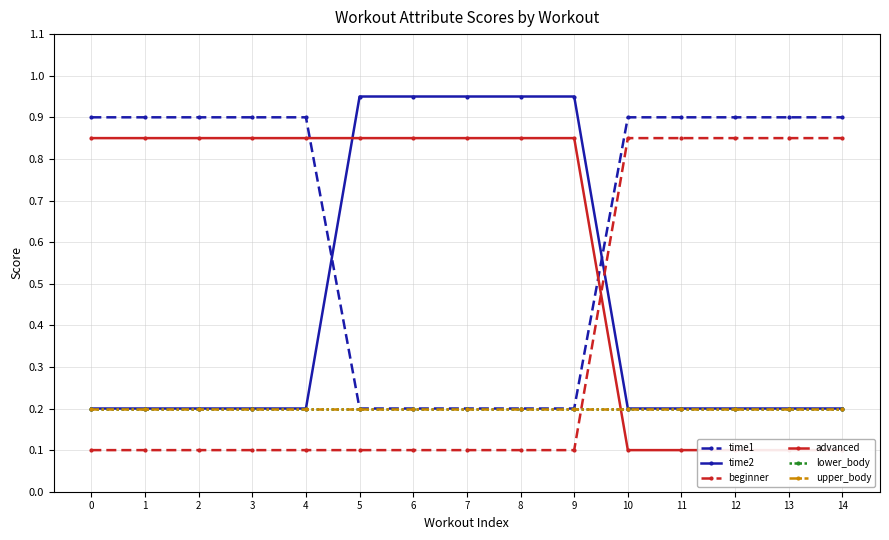

True or false: lower_body and upper_body intersect in this chart.

False